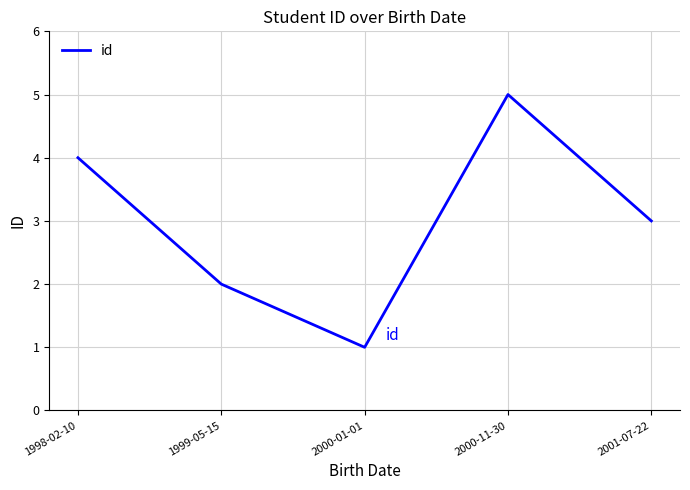

Which category has the lowest value across all series?

2000-01-01